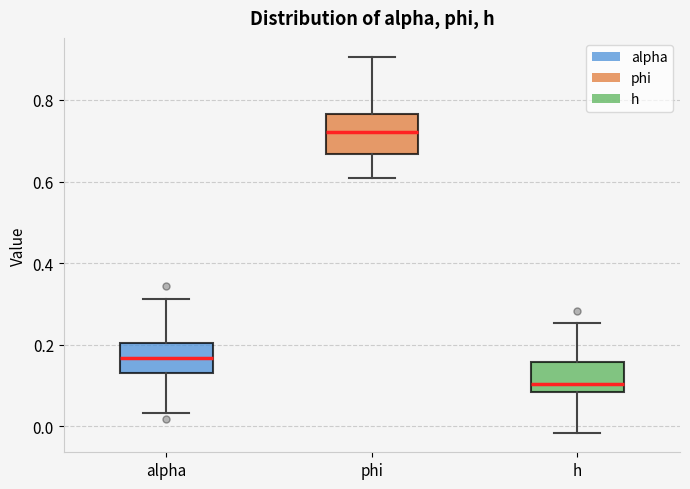

Reading left to right, transcribe this box plot: for each box, give where its median line is, the range the box spans, and where its two whiskers end, as read against the y-axis. The values are not printed on the chart, so give them approximately, as read against the axis.

alpha: median 0.16, box 0.14 to 0.20, whiskers 0.04 to 0.32
phi: median 0.72, box 0.66 to 0.76, whiskers 0.60 to 0.90
h: median 0.10, box 0.08 to 0.16, whiskers -0.02 to 0.26